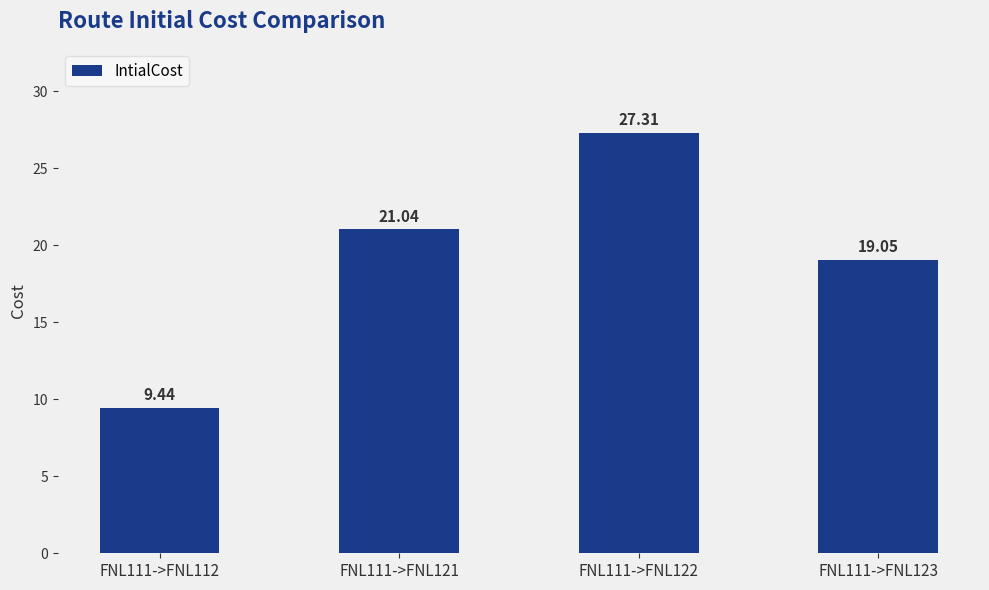

Reading left to right, what are all the values shown in this chart?

FNL111->FNL112=9.4	FNL111->FNL121=21.0	FNL111->FNL122=27.3	FNL111->FNL123=19.1